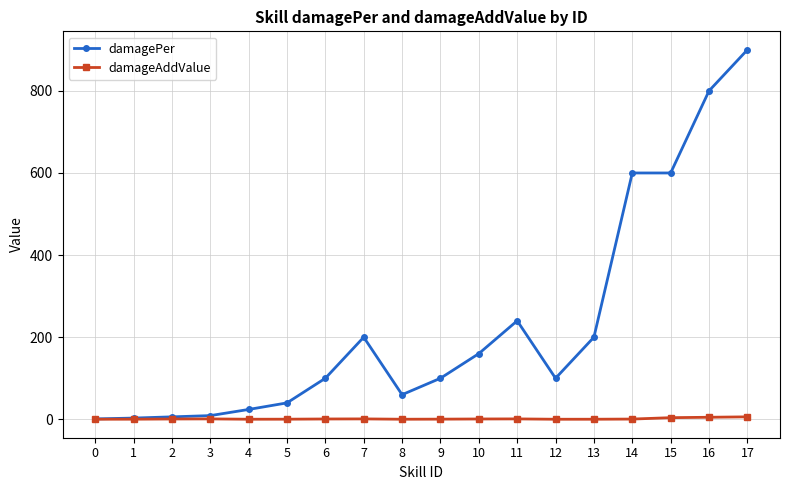

The value of damagePer at 17 is 580.5. True or false?

False